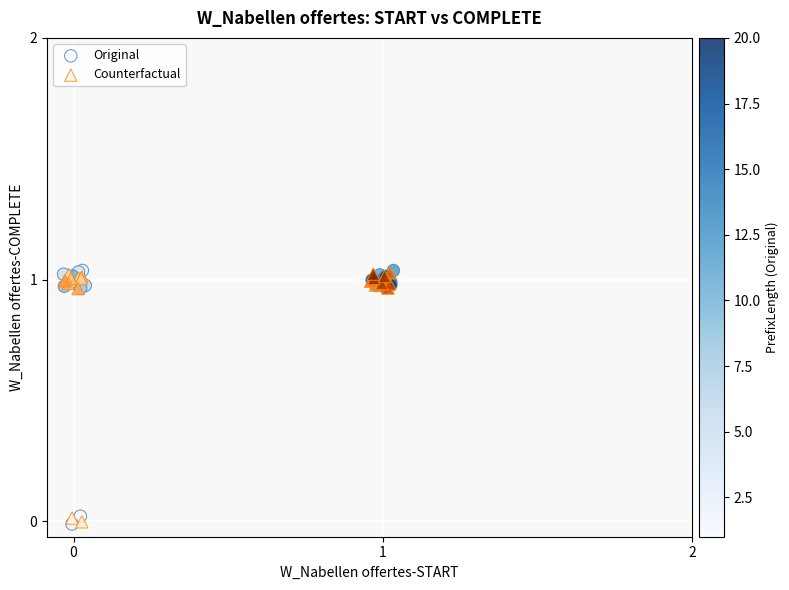

Which series has the largest Y range (max minus min)?

Original